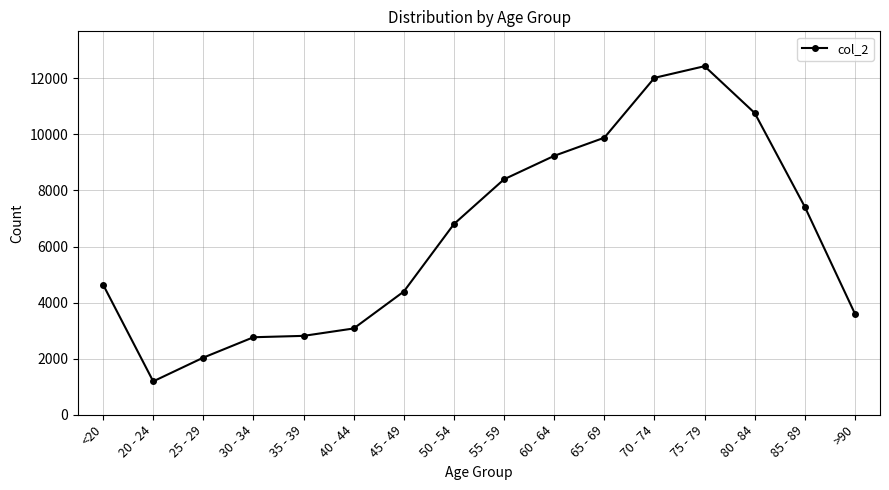

How many lines are shown in the chart?

1